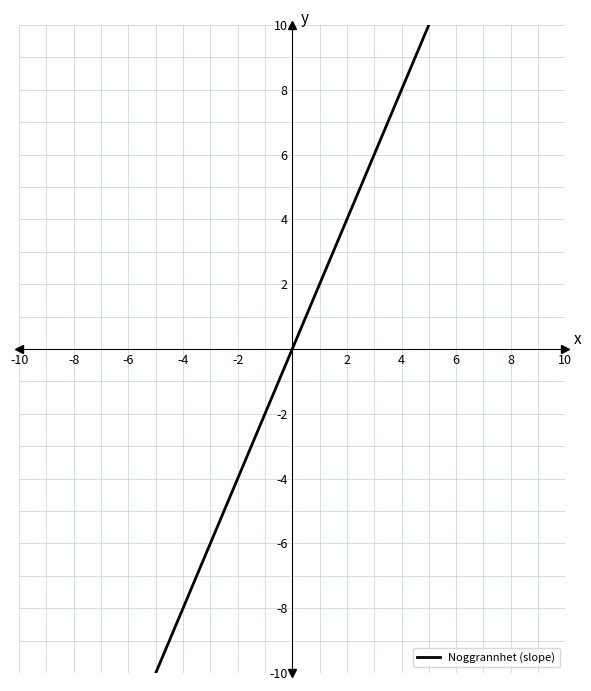

Is it true that the value at -10 is -34?

False